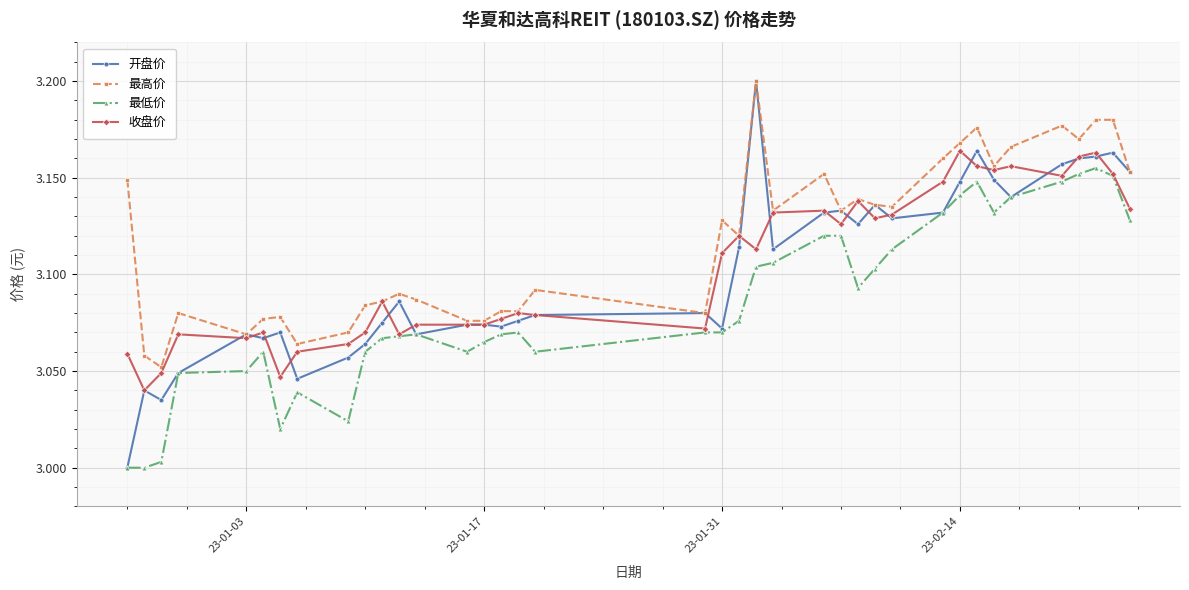

True or false: 收盘价 has more than 0 interior local peaks.

True